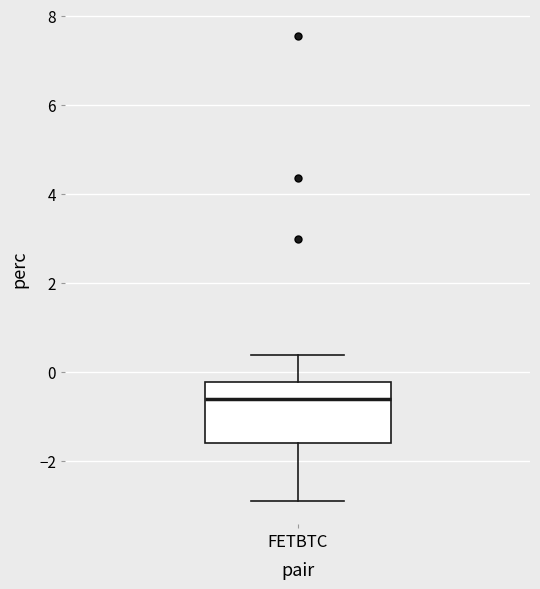

Transcribe this box plot: give where the median line is, the range the box spans, and where the two whiskers end, as read against the y-axis. The values are not printed on the chart, so give them approximately, as read against the axis.

median -0.6, box -1.6 to -0.2, whiskers -2.8 to 0.4